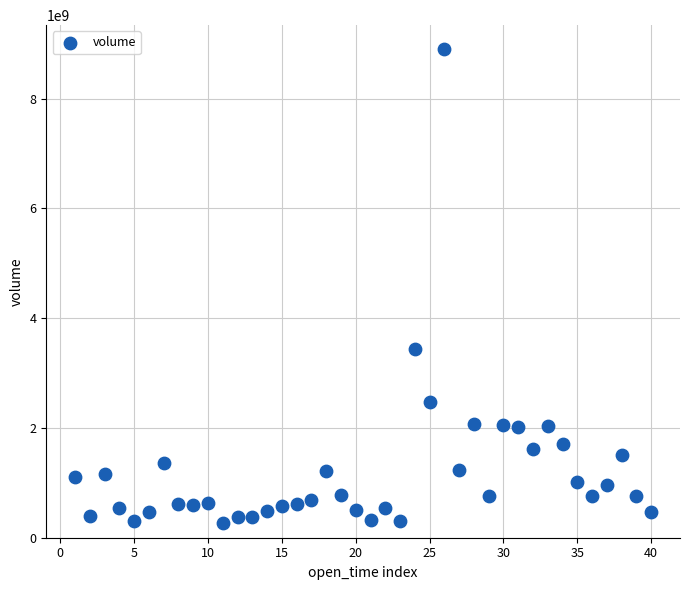

What Y value in the scatter plot is closest to 4589584872?

3435222832